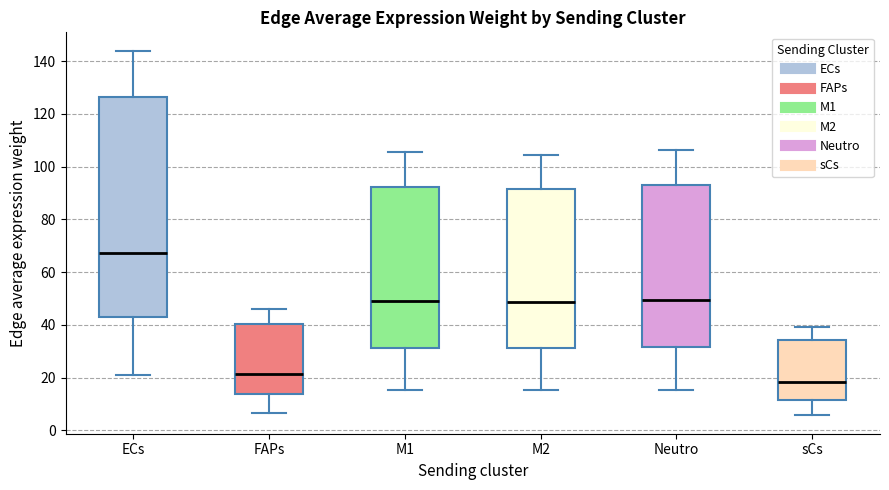

Reading left to right, read every box against the y-axis: the position of its median line, the range the box covers, and the ends of its whiskers. The values are not printed on the chart, so give them approximately, as read against the axis.

ECs: median 68, box 42 to 126, whiskers 20 to 144
FAPs: median 22, box 14 to 40, whiskers 6 to 46
M1: median 50, box 32 to 92, whiskers 16 to 106
M2: median 48, box 32 to 92, whiskers 16 to 104
Neutro: median 50, box 32 to 94, whiskers 16 to 106
sCs: median 18, box 12 to 34, whiskers 6 to 40